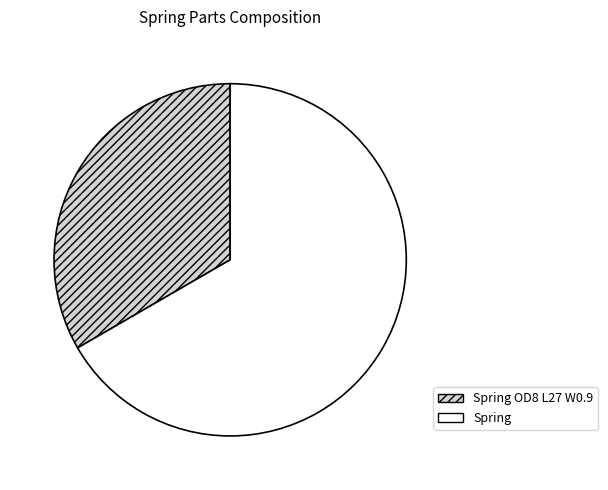

Count the number of slices in the pie.

2